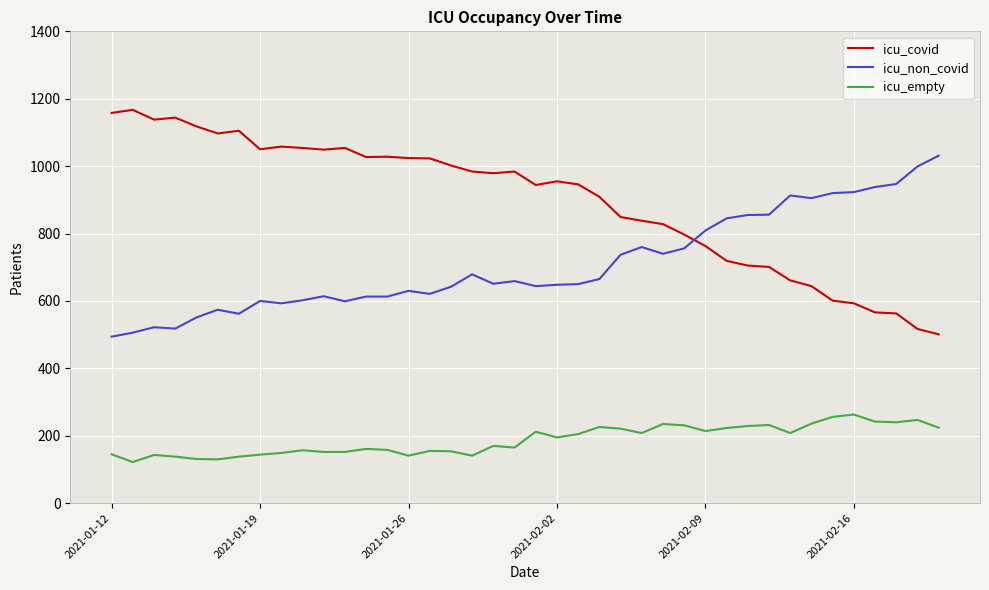

True or false: icu_non_covid and icu_empty cross at least once.

False